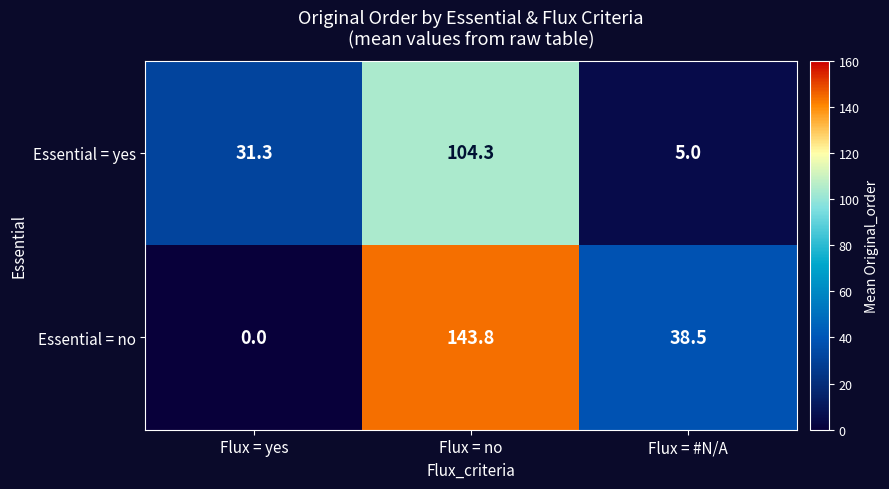

Reading right to left, what are all the values shown in this chart?

Essential = yes: Flux = #N/A=5.0	Flux = no=104.3	Flux = yes=31.3
Essential = no: Flux = #N/A=38.5	Flux = no=143.8	Flux = yes=0.0